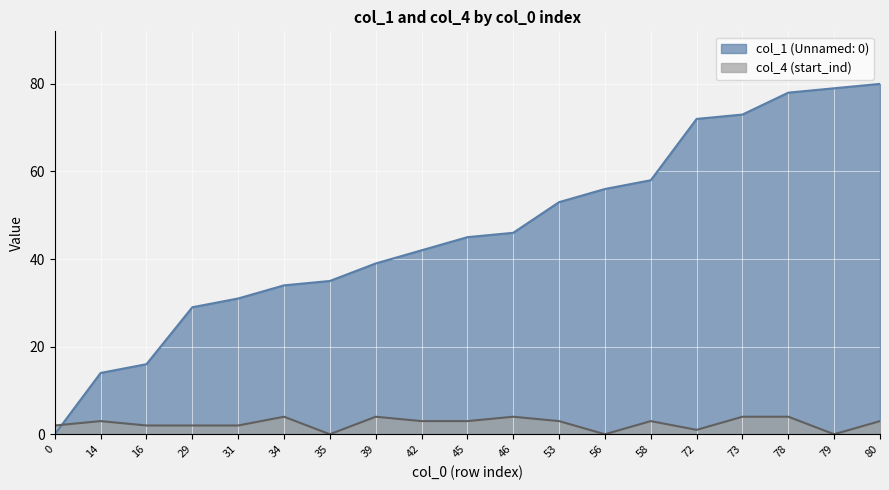

Does the chart display data point markers on the line(s)?

No